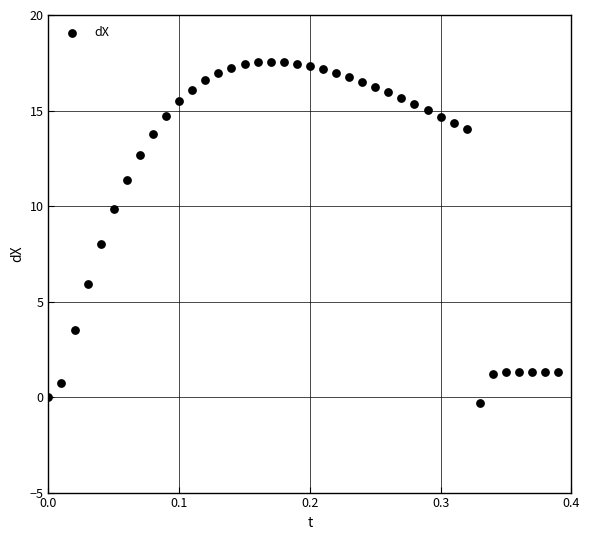

What is the range of X values (max minus min)?

0.4